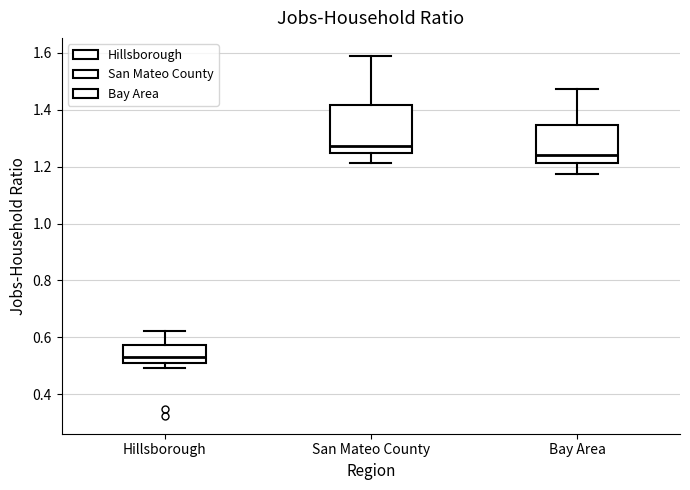

Which box's median line is the lowest?

Hillsborough